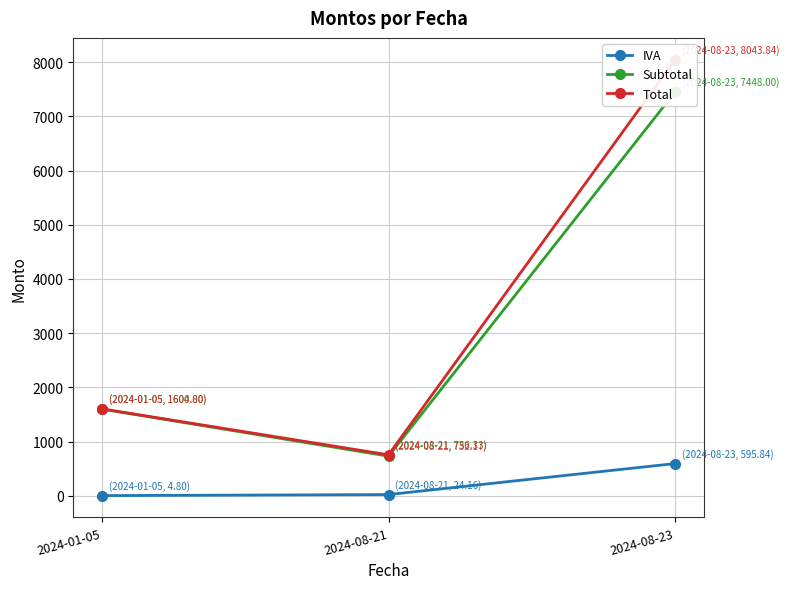

What is the sum of the Subtotal values at 2024-08-23 and 2024-08-21?

8180.2